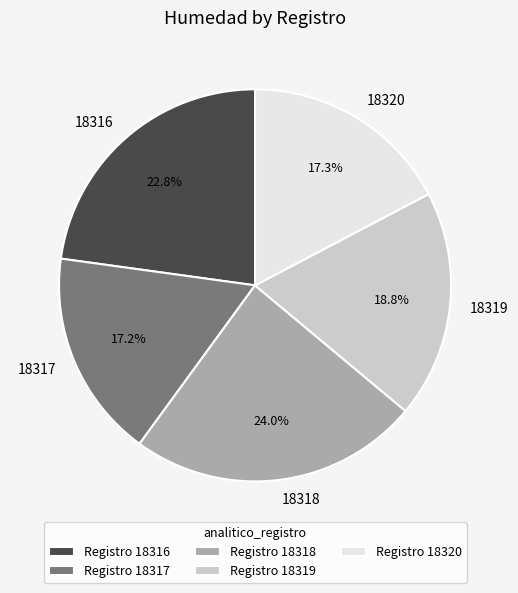

What percentage do 18316 and 18317 together represent?

40.0%